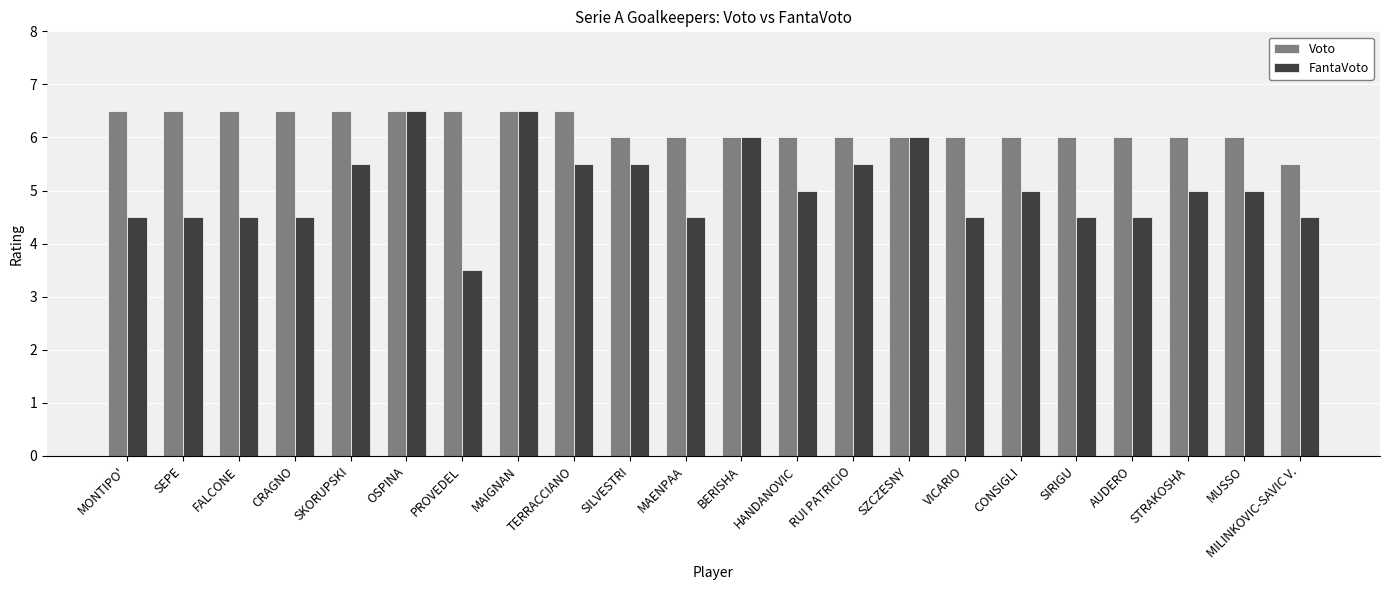

What is the difference between the highest and lowest values at MILINKOVIC-SAVIC V.?

1.0